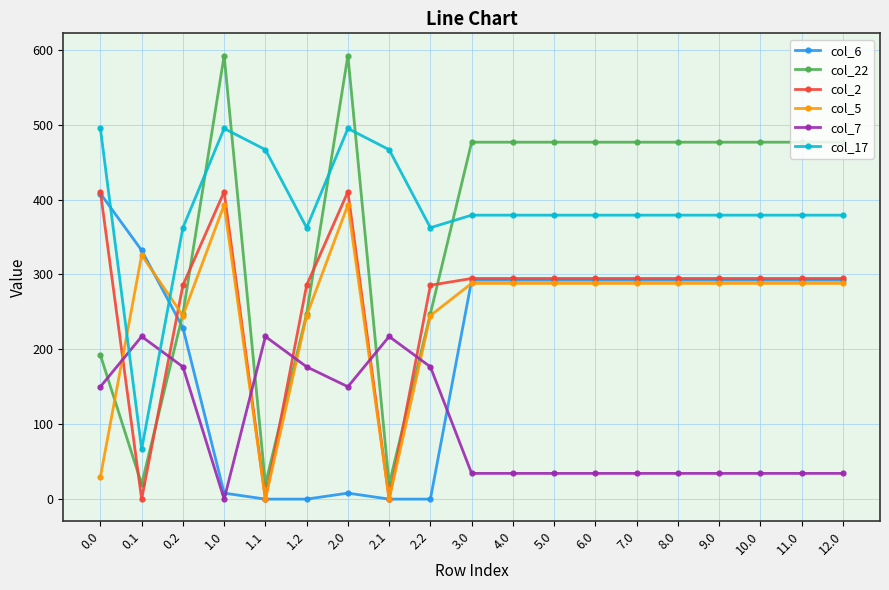

Between which two adjacent categories do col_22 and col_6 first intersect?

0.1 and 0.2